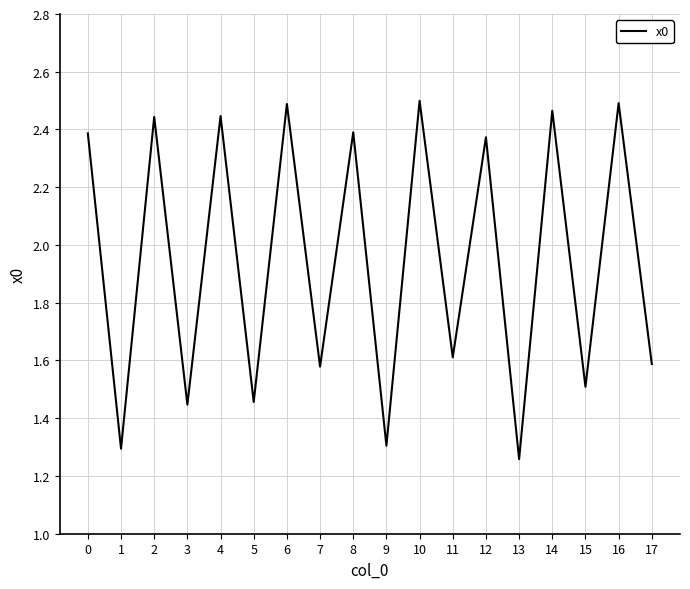

What is the difference between the values at 3 and 8?

0.9